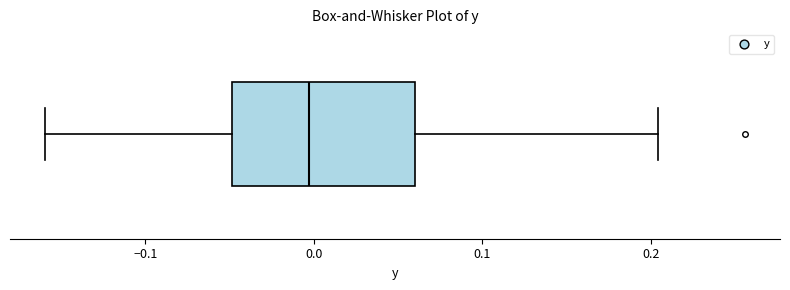

Transcribe this box plot: give where the median line is, the range the box spans, and where the two whiskers end, as read against the x-axis. The values are not printed on the chart, so give them approximately, as read against the axis.

median 0.00, box -0.05 to 0.06, whiskers -0.16 to 0.20